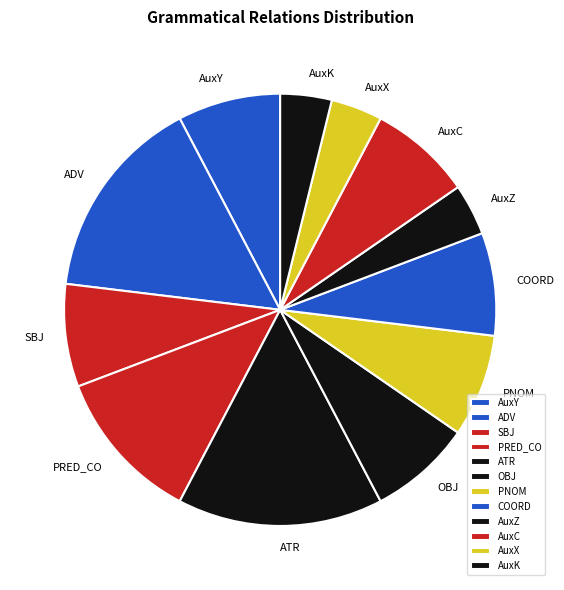

Is the sum of SBJ and AuxX greater than half?

No